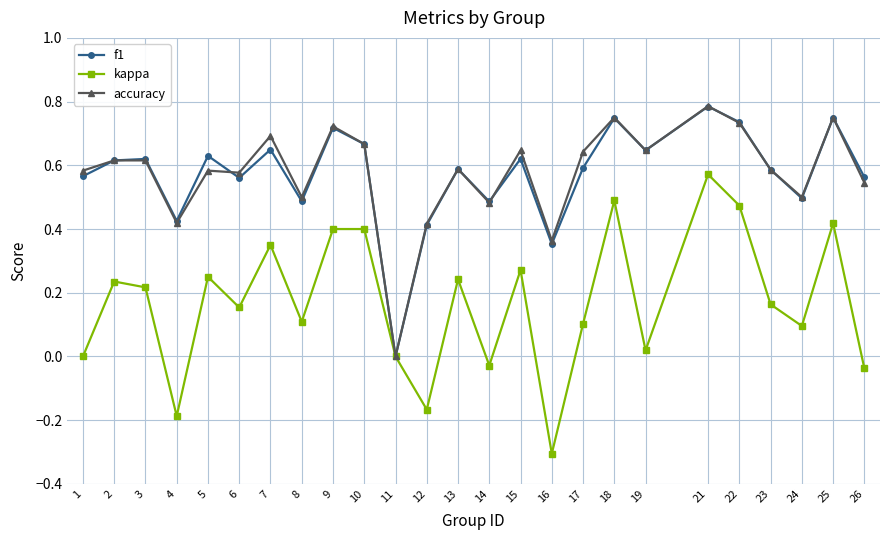

True or false: kappa has more than 0 interior local peaks.

True